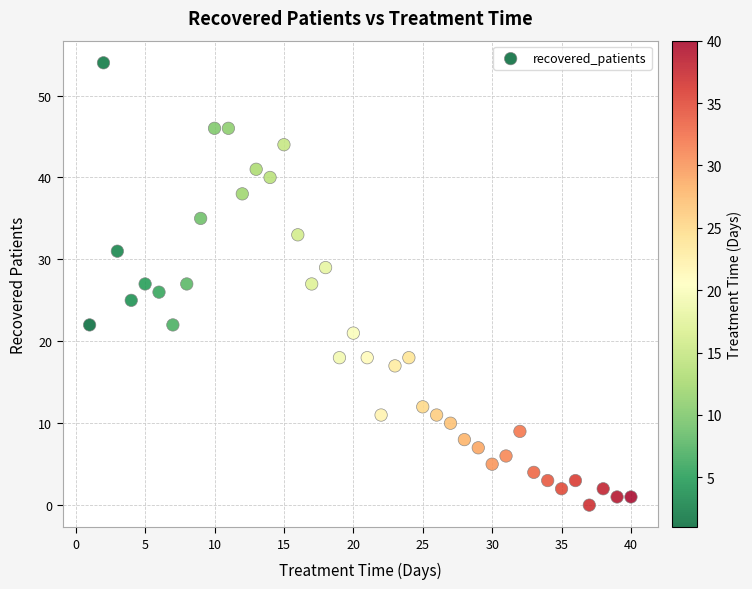

What is the range of X values (max minus min)?

39